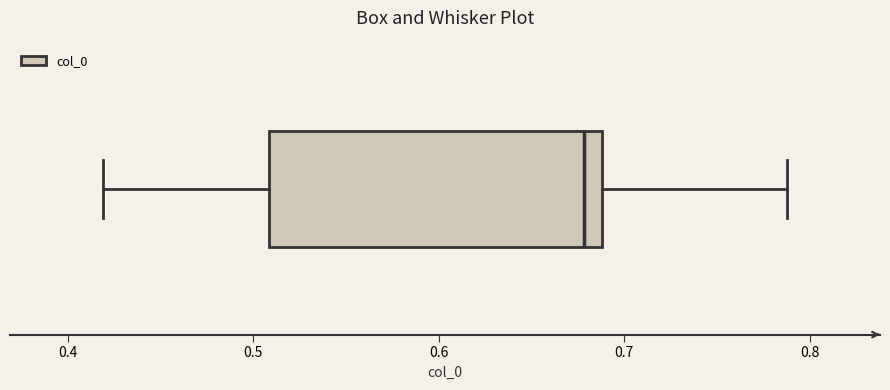

Read this box plot against the x-axis: the position of the median line, the range covered by the box, and the ends of both whiskers. The values are not printed on the chart, so give them approximately, as read against the axis.

median 0.68, box 0.51 to 0.69, whiskers 0.42 to 0.79